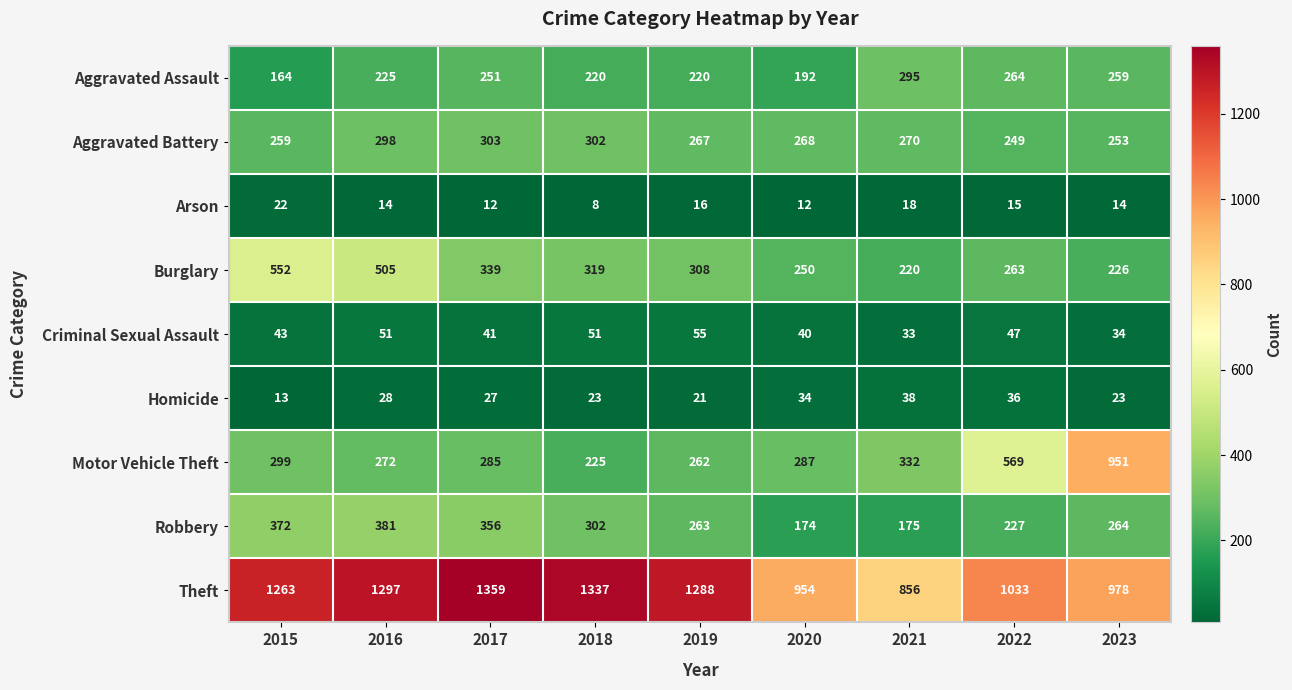

Which category has the lowest value in the Motor Vehicle Theft series?

2018